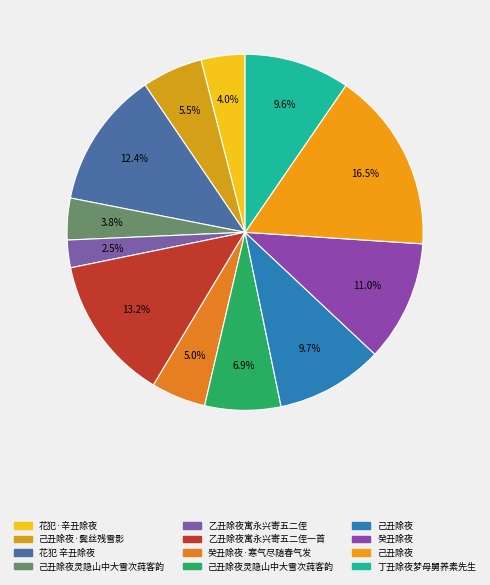

How many slices are in this pie chart?

12